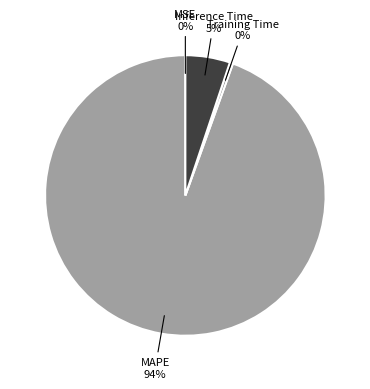

Which category accounts for the majority?

MAPE